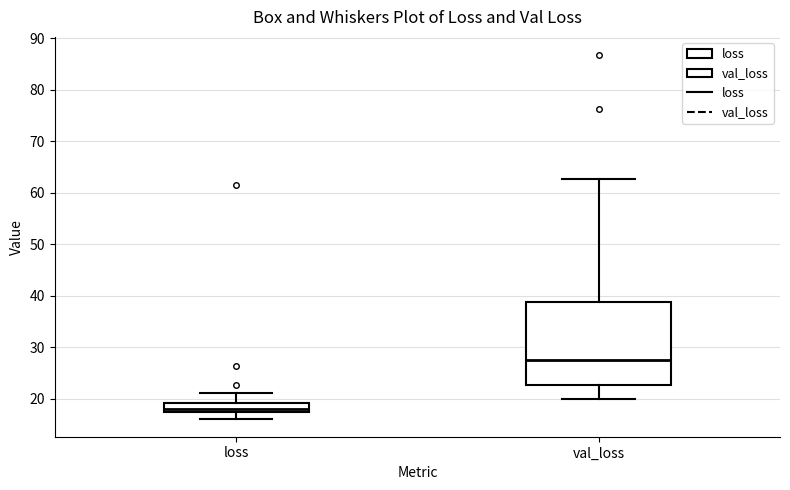

Reading left to right, read every box against the y-axis: the position of its median line, the range the box covers, and the ends of its whiskers. The values are not printed on the chart, so give them approximately, as read against the axis.

loss: median 18, box 17 to 19, whiskers 16 to 21
val_loss: median 28, box 23 to 39, whiskers 20 to 63